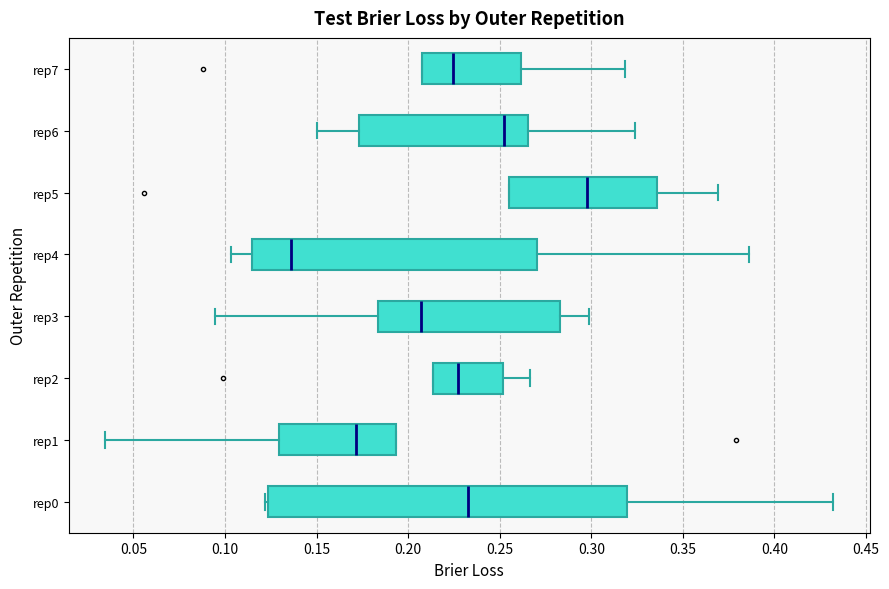

Comparing the boxes themselves (not the whiskers), which one is the widest?

rep0